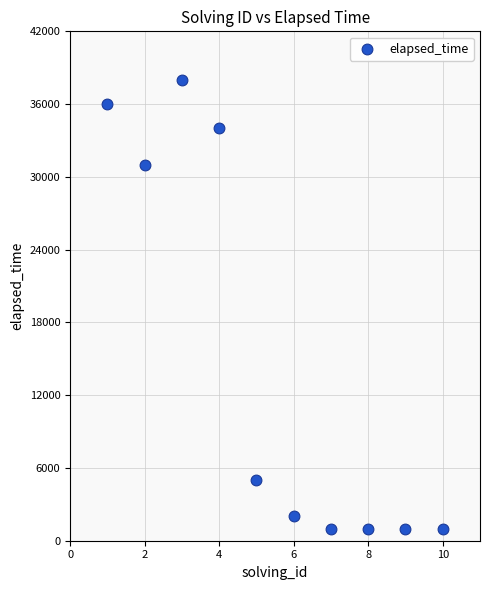

What is the average Y value?

15000